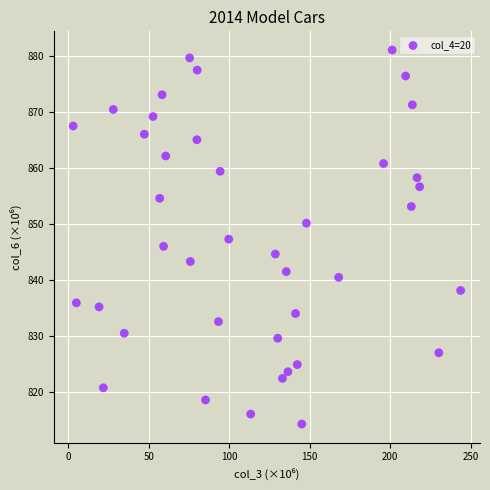

What is the range of Y values (max minus min)?

66.8